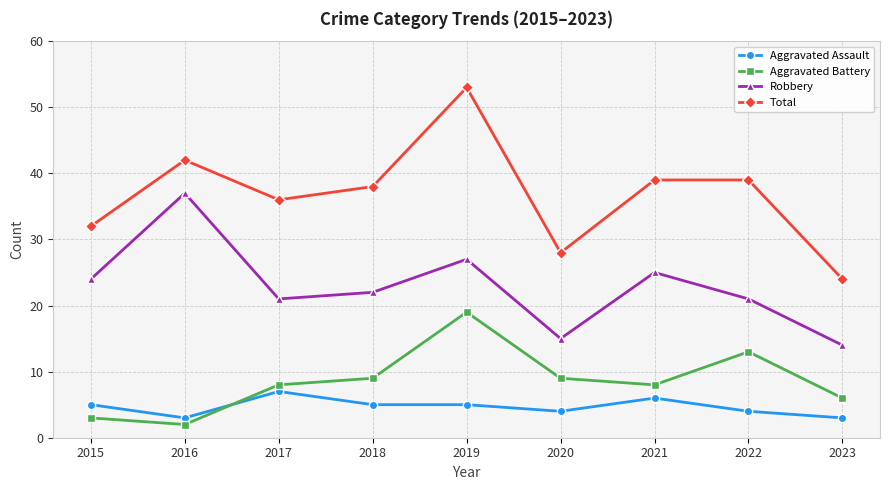

Reading right to left, extract all data points from this chart.

Aggravated Assault: 3	4	6	4	5	5	7	3	5
Aggravated Battery: 6	13	8	9	19	9	8	2	3
Robbery: 14	21	25	15	27	22	21	37	24
Total: 24	39	39	28	53	38	36	42	32